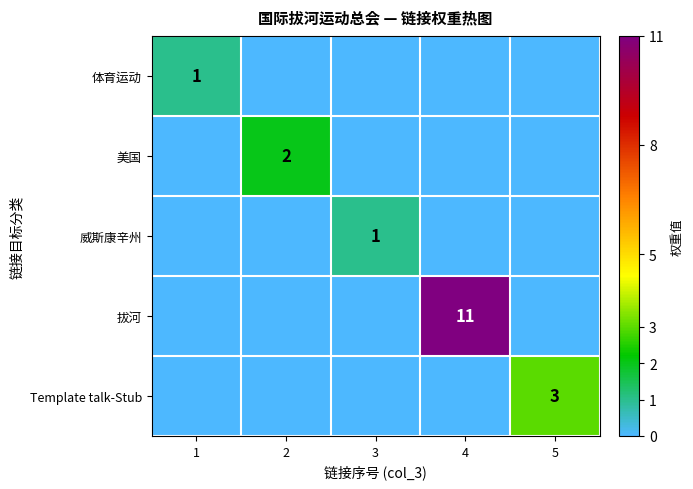

The 威斯康辛州 series shows 1 at 3. True or false?

True